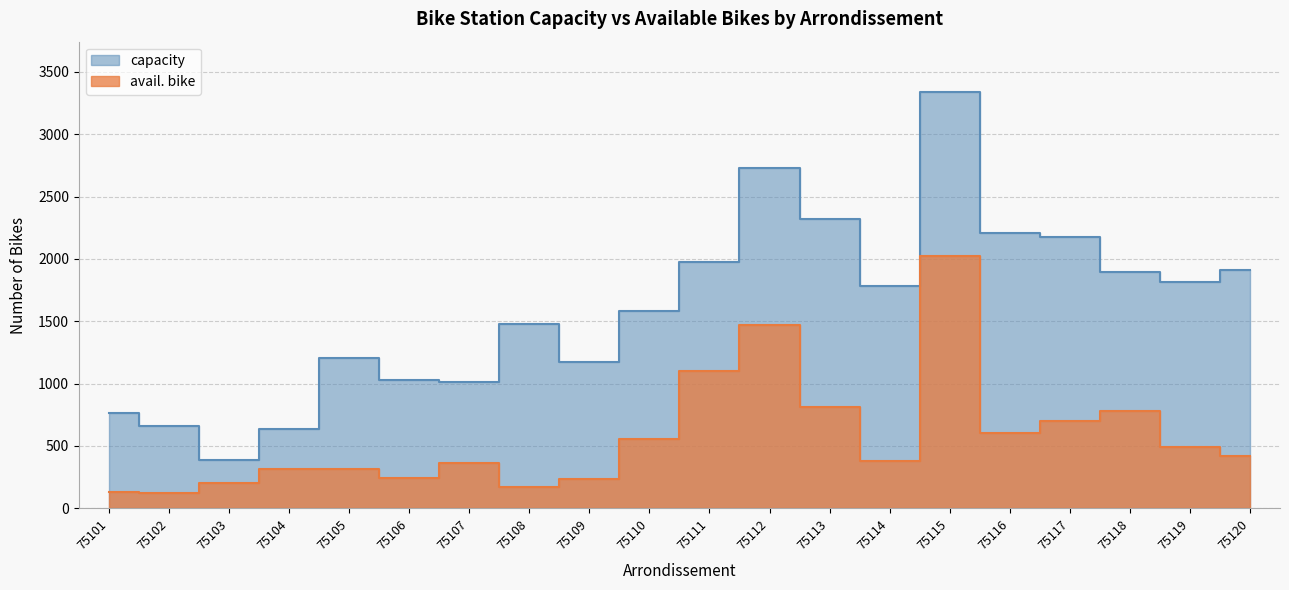

Is it true that avail. bike equals 48 at 75108?

False